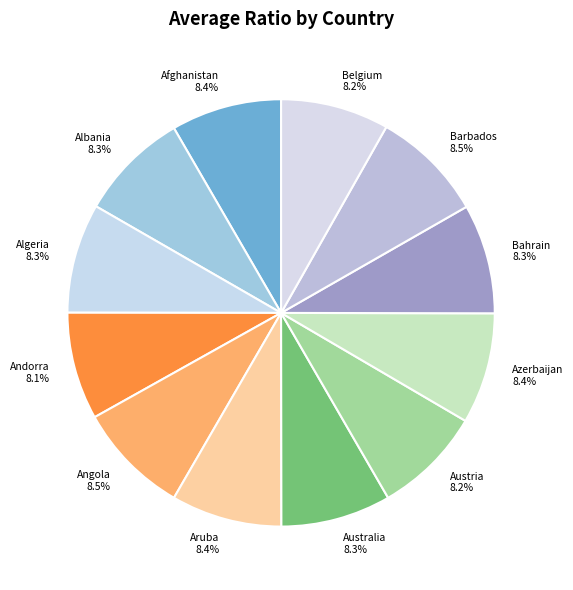

What is the ratio of the value at Albania to the value at Bahrain?

1.0